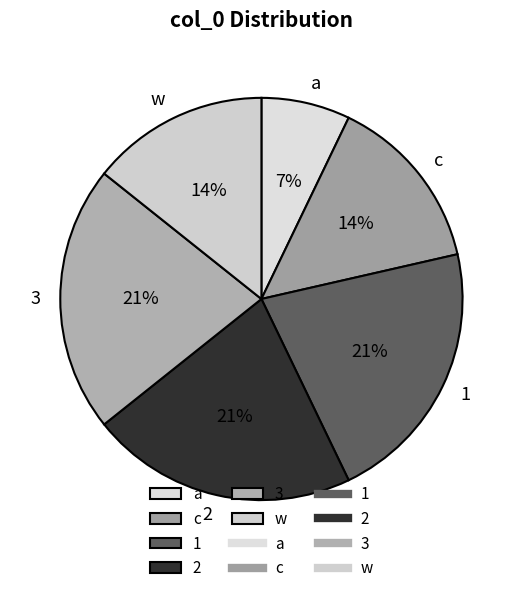

Does 3 account for over 50% of the chart?

No